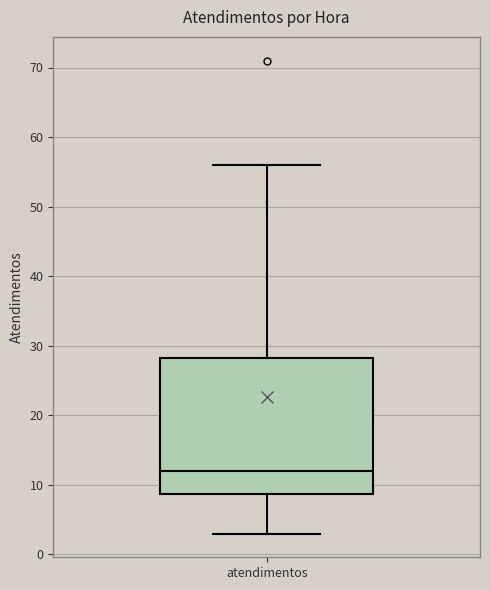

Transcribe this box plot: give where the median line is, the range the box spans, and where the two whiskers end, as read against the y-axis. The values are not printed on the chart, so give them approximately, as read against the axis.

median 12, box 9 to 28, whiskers 3 to 56